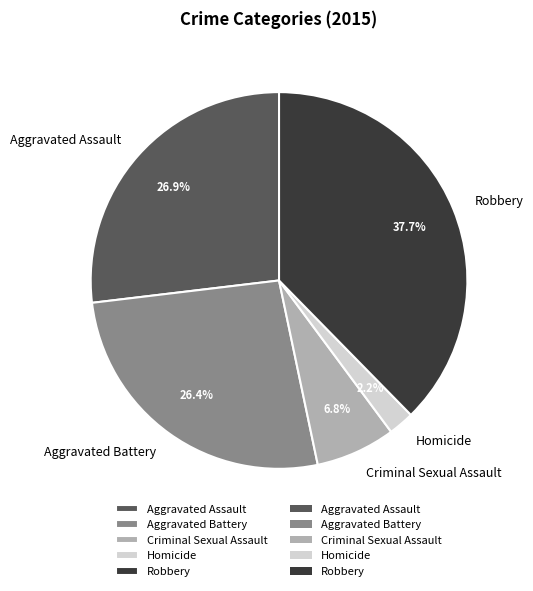

Which category has the smallest portion of the pie?

Homicide